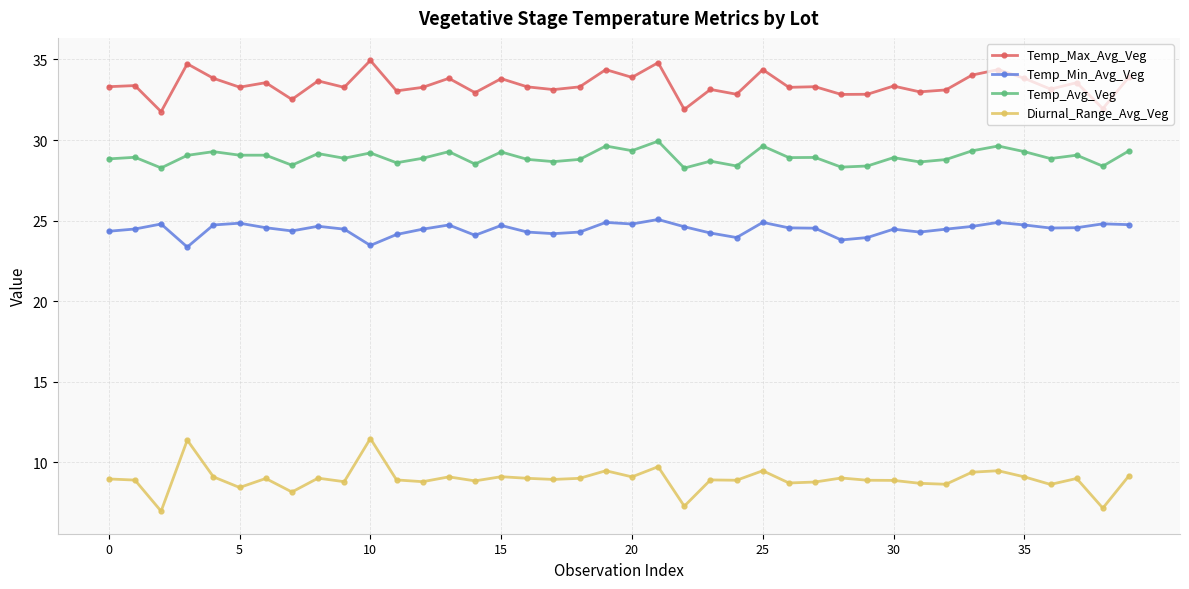

What are all the series names shown in the legend?

Temp_Max_Avg_Veg, Temp_Min_Avg_Veg, Temp_Avg_Veg, Diurnal_Range_Avg_Veg